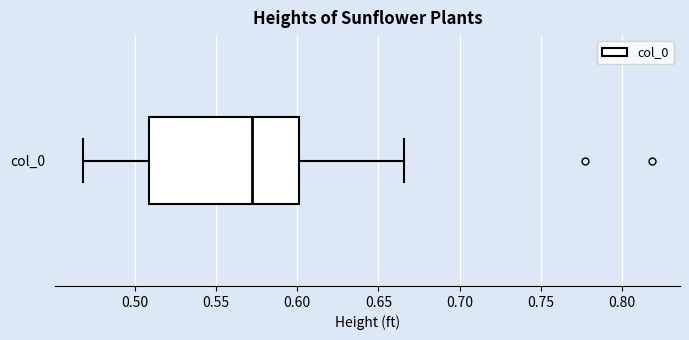

Read this box plot against the x-axis: the position of the median line, the range covered by the box, and the ends of both whiskers. The values are not printed on the chart, so give them approximately, as read against the axis.

median 0.570, box 0.510 to 0.600, whiskers 0.470 to 0.665